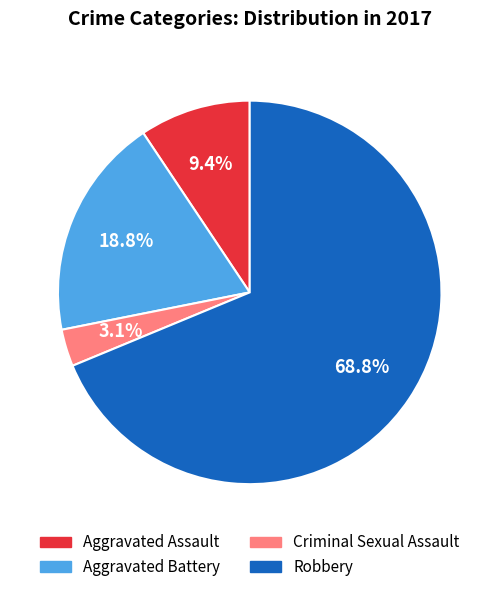

To the nearest percent, what portion does Aggravated Battery represent?

19%